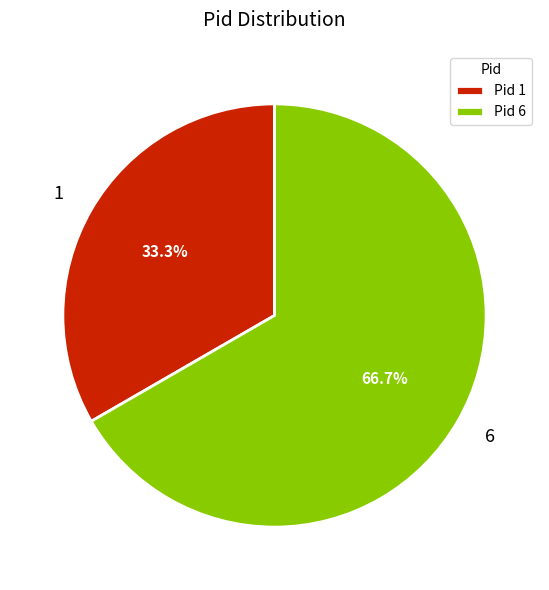

Which category has the smallest portion of the pie?

1